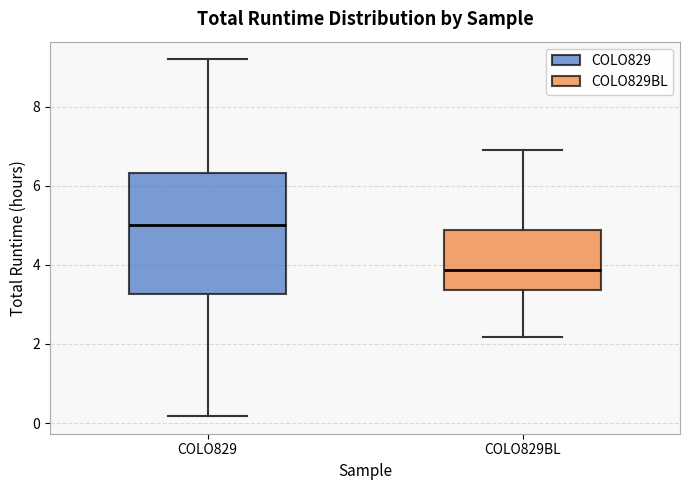

Which box has the highest median line?

COLO829